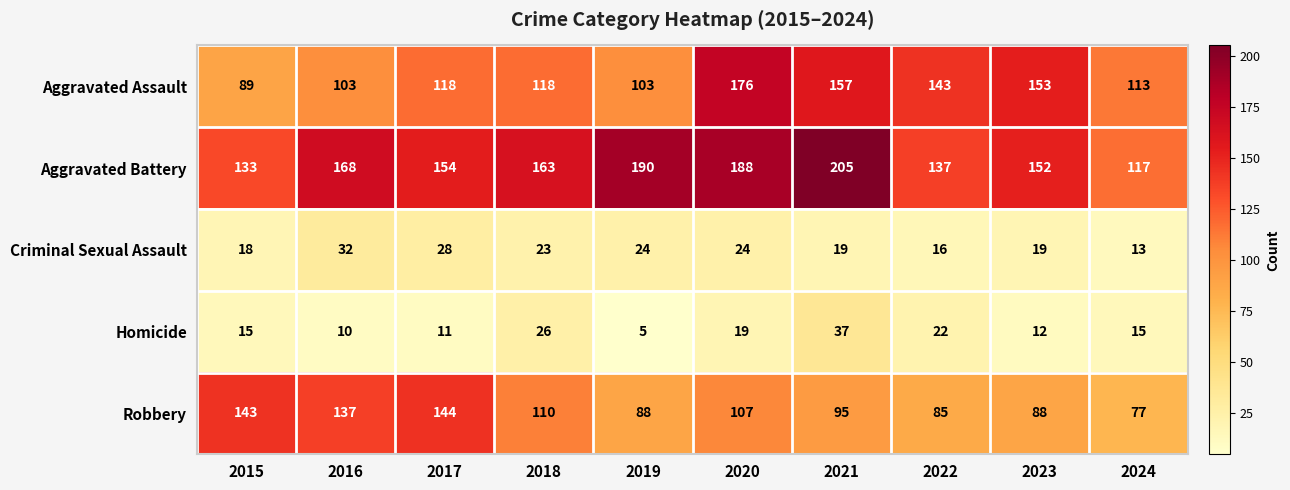

Between 2020 and 2021, which series saw the biggest shift?

Aggravated Assault